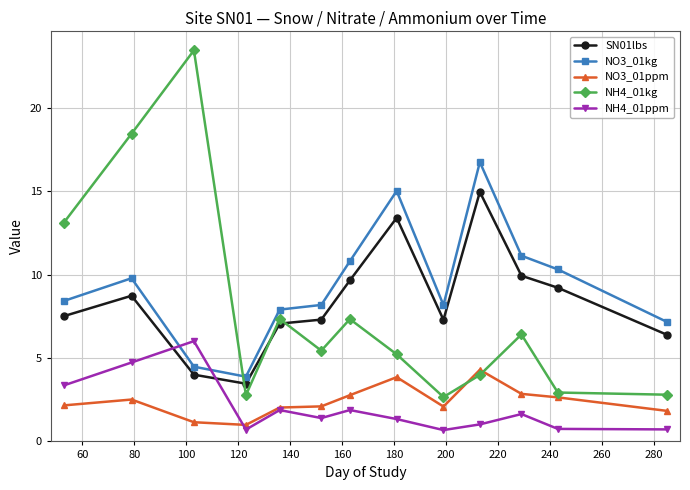

Rank the series by their maximum value, from lowest to highest.

NO3_01ppm, NH4_01ppm, SN01lbs, NO3_01kg, NH4_01kg